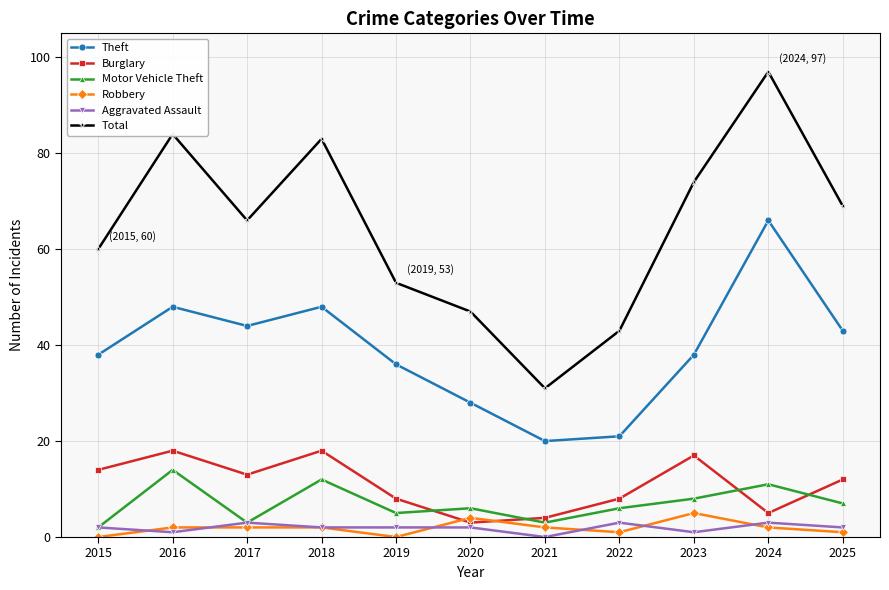

At which label does Theft reach its peak?

2024